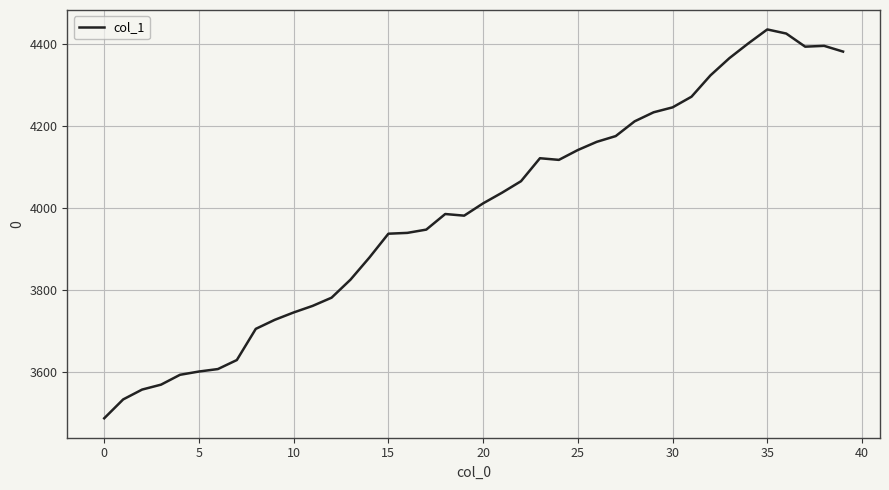

What is the difference between the maximum and minimum values?

948